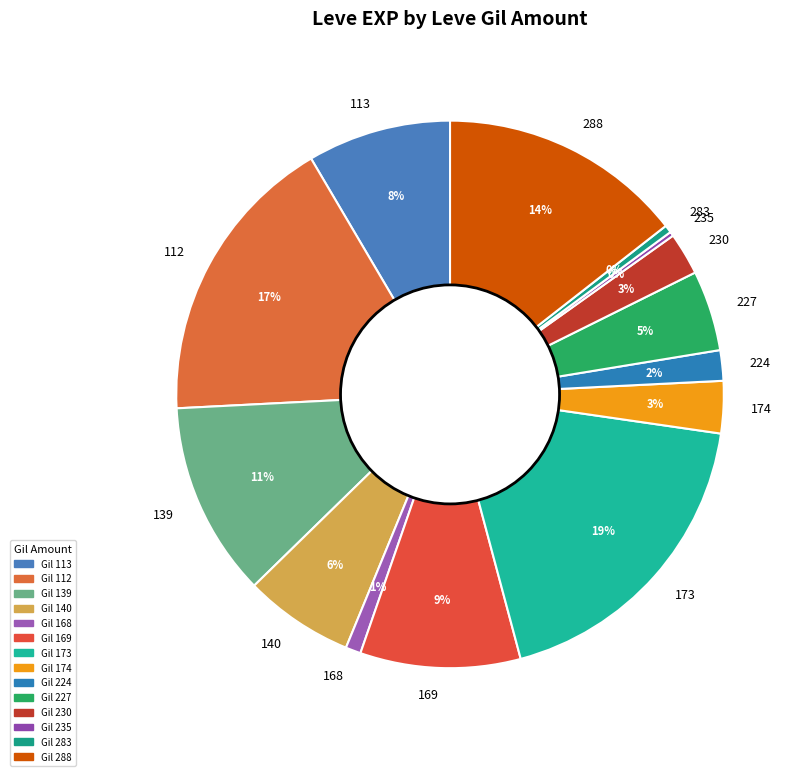

Is there any slice that represents more than half of the pie?

No